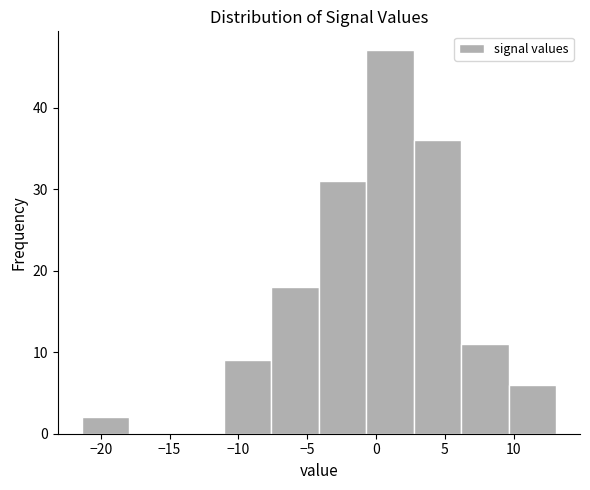

Which range on the x-axis has the tallest bar?

-0.5 to 3.0